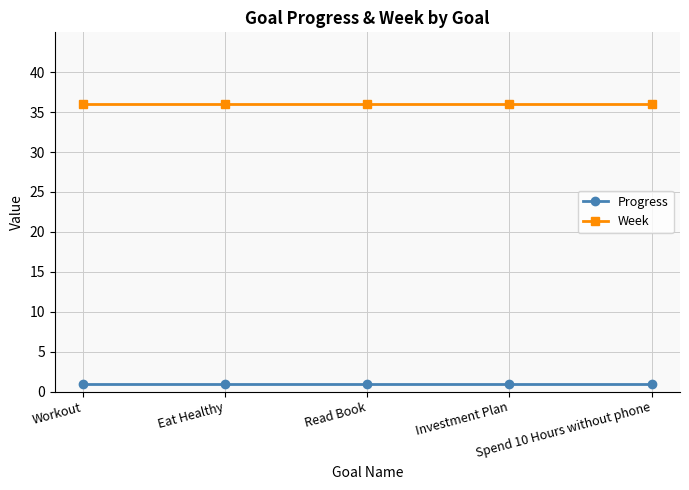

True or false: Progress and Week cross at least once.

False